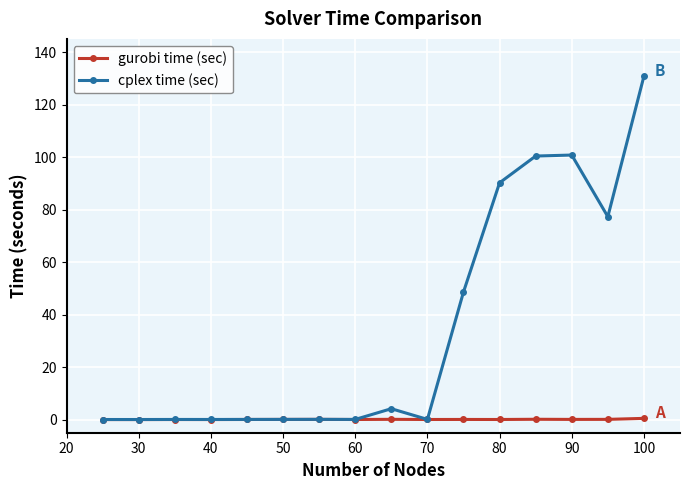

At how many categories does at least one series exceed 127?

1